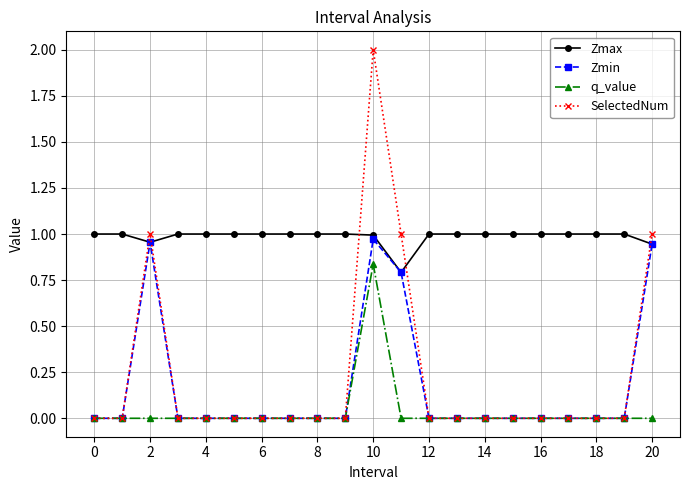

Which series has the widest spread of values?

SelectedNum